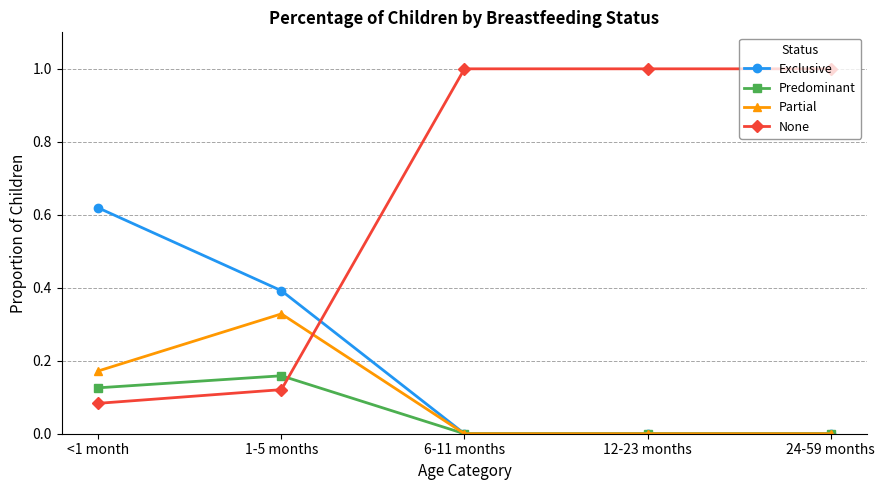

Is the value of Partial at 1-5 months greater than the value of None at <1 month?

Yes